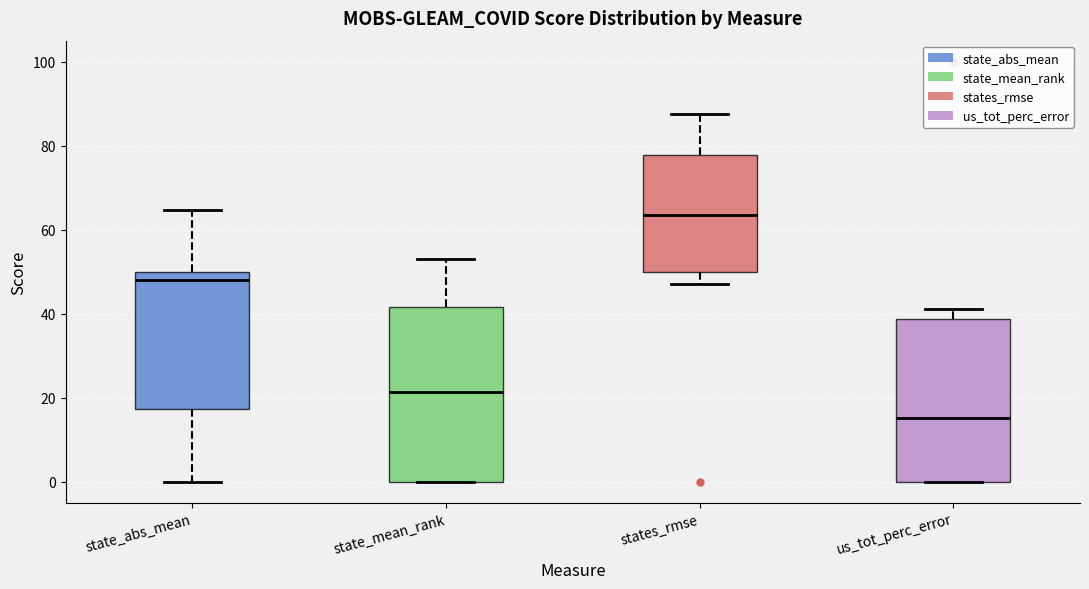

Reading left to right, transcribe this box plot: for each box, give where its median line is, the range the box spans, and where its two whiskers end, as read against the y-axis. The values are not printed on the chart, so give them approximately, as read against the axis.

state_abs_mean: median 48, box 18 to 50, whiskers 0 to 64
state_mean_rank: median 22, box 0 to 42, whiskers 0 to 54
states_rmse: median 64, box 50 to 78, whiskers 48 to 88
us_tot_perc_error: median 16, box 0 to 38, whiskers 0 to 42